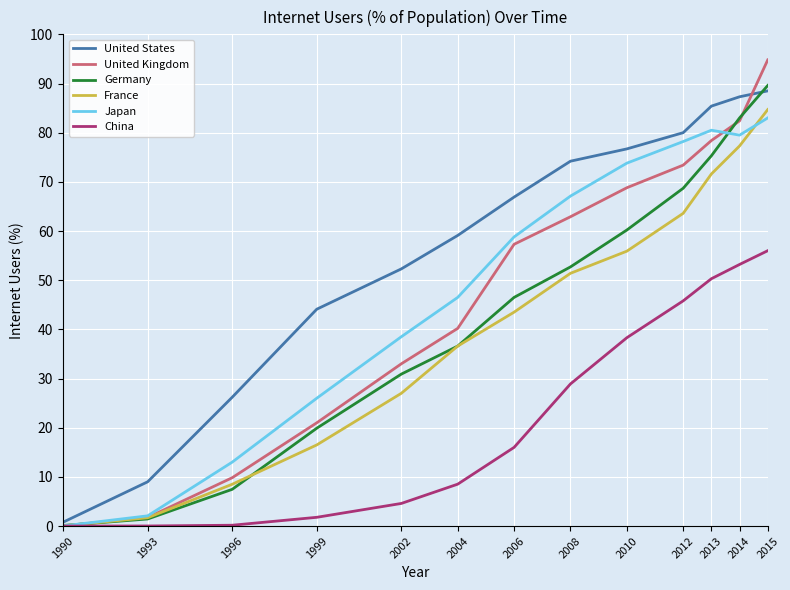

Rank the series at 2015 from lowest to highest value.

China, Japan, France, United States, Germany, United Kingdom